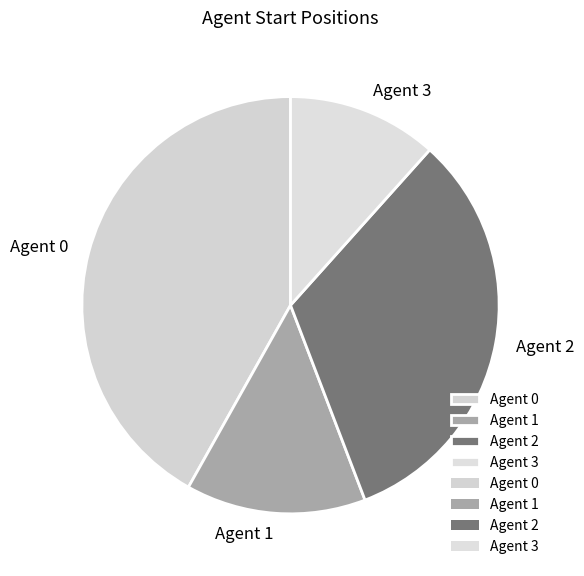

The Agent 2 slice represents 21% of the pie. True or false?

False